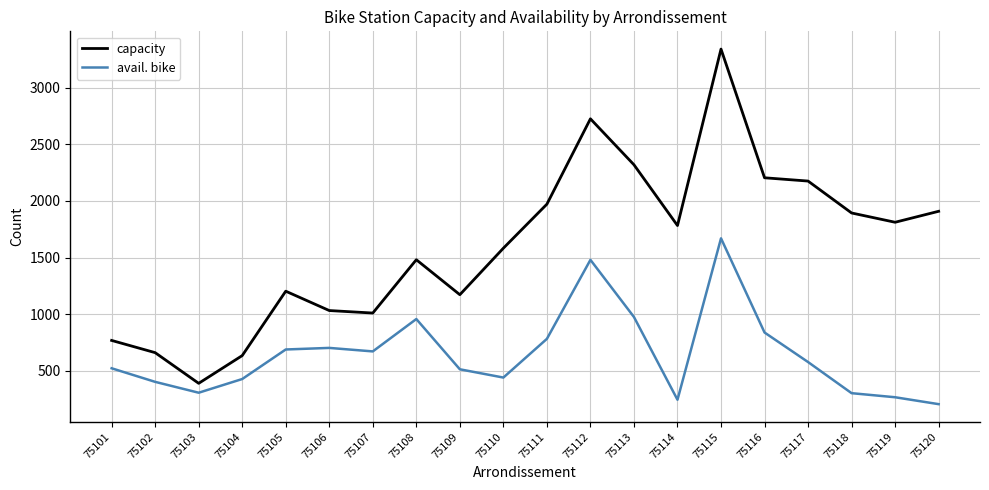

At which category is the sum across all series the highest?

75115